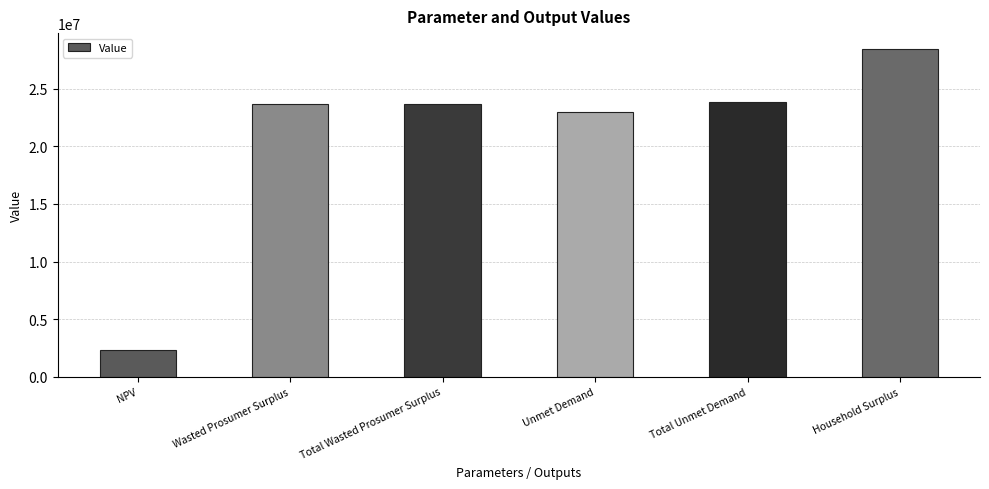

What is the sum of all values?

124834886.1